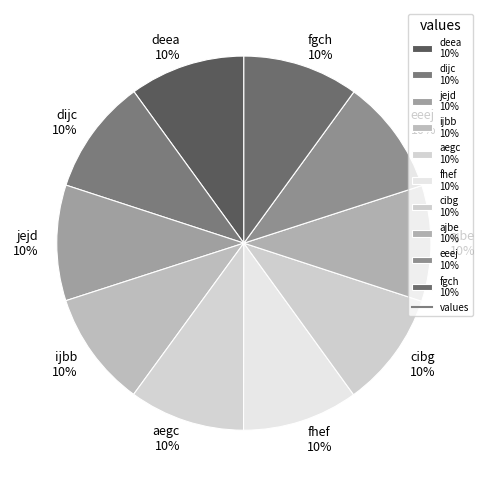

To the nearest percent, what is the combined percentage of fgch and aegc?

20%